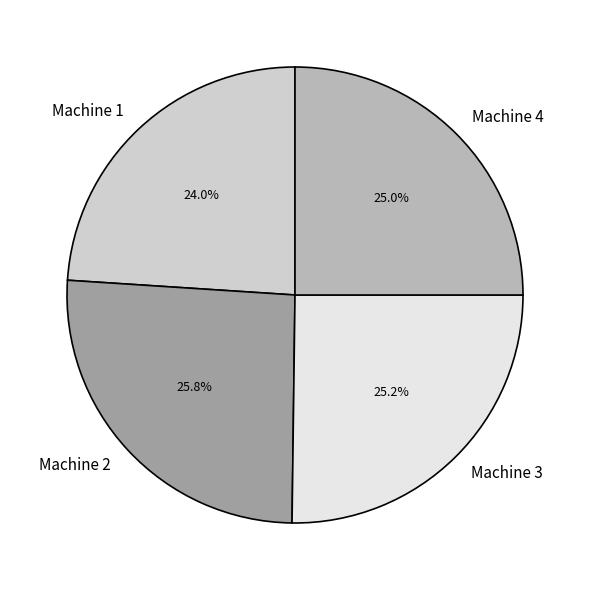

Which has a higher value, Machine 3 or Machine 2?

Machine 2